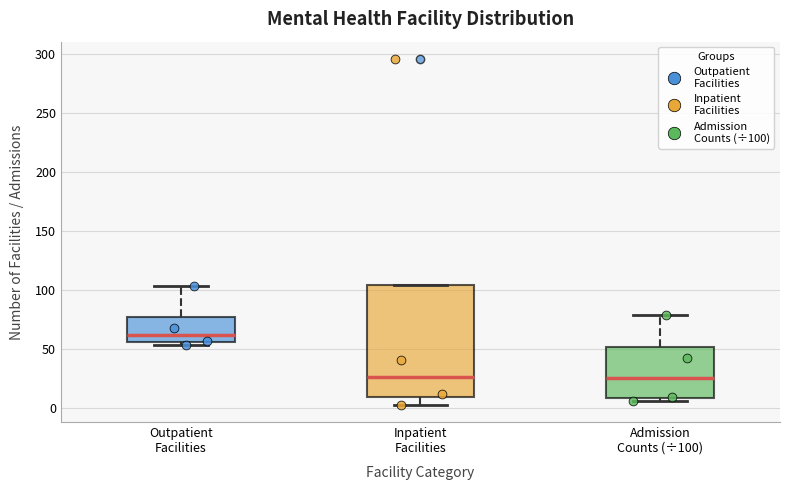

Reading left to right, transcribe this box plot: for each box, give where its median line is, the range the box spans, and where its two whiskers end, as read against the y-axis. The values are not printed on the chart, so give them approximately, as read against the axis.

Outpatient Facilities: median 65, box 55 to 75, whiskers 55 (just below the box's lower edge) to 105
Inpatient Facilities: median 25, box 10 to 105, whiskers 5 to 105
Admission Counts (÷100): median 25, box 10 to 50, whiskers 5 to 80